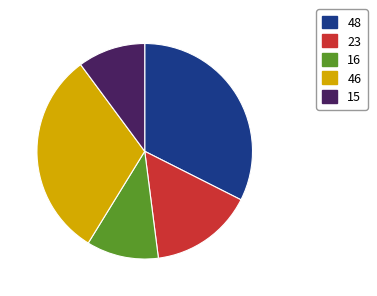

How many segments does this pie chart have?

5